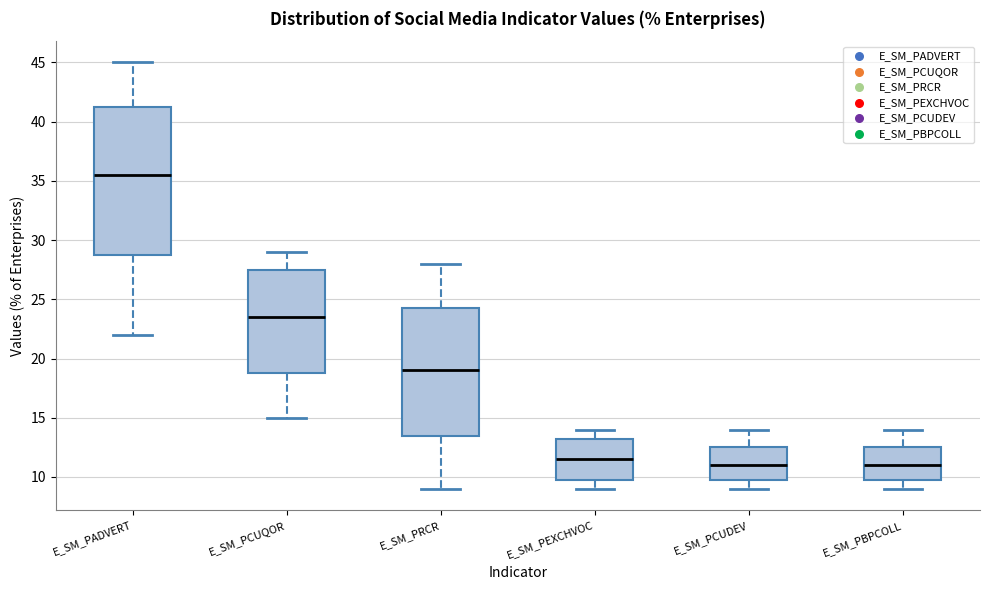

Reading left to right, read every box against the y-axis: the position of its median line, the range the box covers, and the ends of its whiskers. The values are not printed on the chart, so give them approximately, as read against the axis.

E_SM_PADVERT: median 35.5, box 29.0 to 41.5, whiskers 22.0 to 45.0
E_SM_PCUQOR: median 23.5, box 19.0 to 27.5, whiskers 15.0 to 29.0
E_SM_PRCR: median 19.0, box 13.5 to 24.5, whiskers 9.0 to 28.0
E_SM_PEXCHVOC: median 11.5, box 10.0 to 13.5, whiskers 9.0 to 14.0
E_SM_PCUDEV: median 11.0, box 10.0 to 12.5, whiskers 9.0 to 14.0
E_SM_PBPCOLL: median 11.0, box 10.0 to 12.5, whiskers 9.0 to 14.0